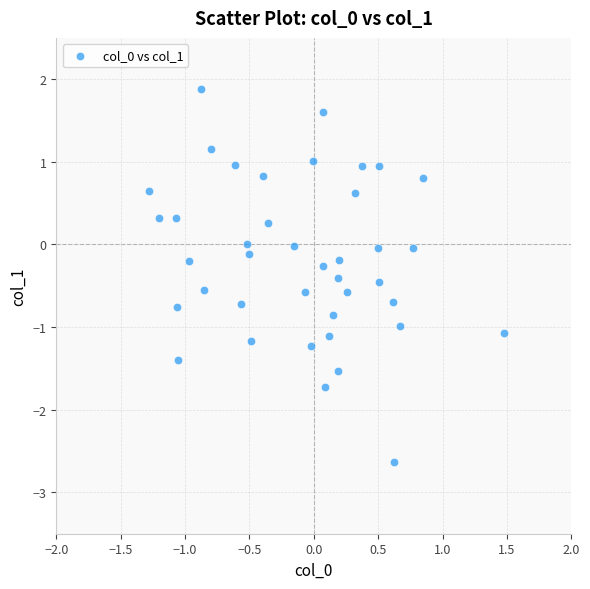

What is the range of X values (max minus min)?

2.8